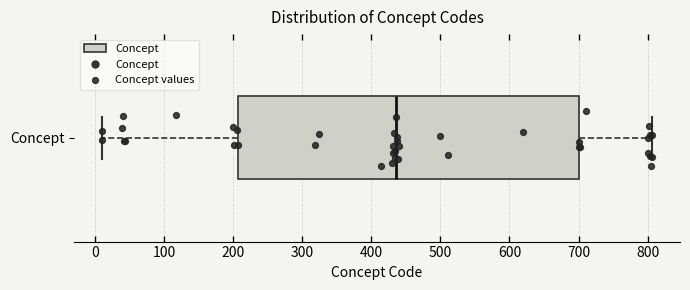

Where does the median line of the box for Concept sit on the x-axis? The values are not printed on the chart, so give them approximately, as read against the axis.

440